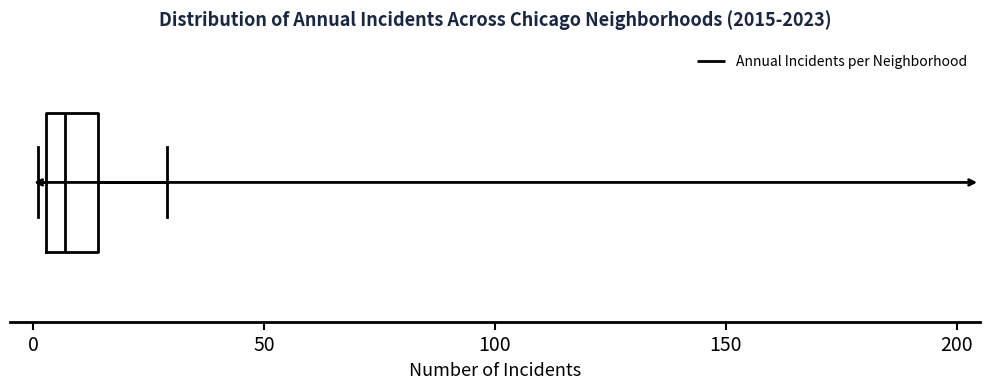

Transcribe this box plot: give where the median line is, the range the box spans, and where the two whiskers end, as read against the x-axis. The values are not printed on the chart, so give them approximately, as read against the axis.

median 5 (inside the box), box 5 to 15, whiskers 0 to 30